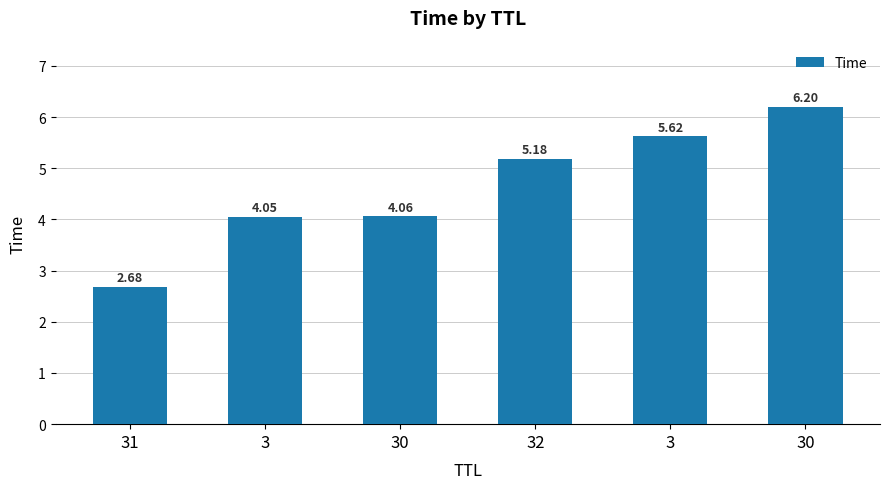

Does the chart contain any negative values?

No